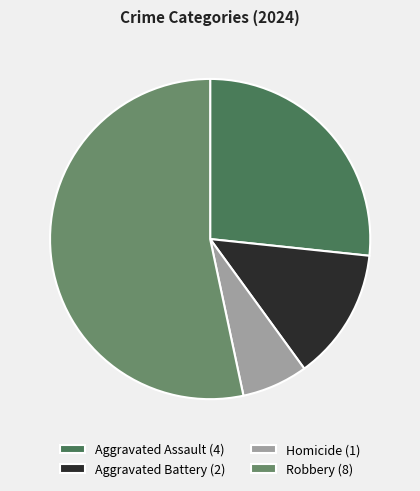

Count the number of slices in the pie.

4